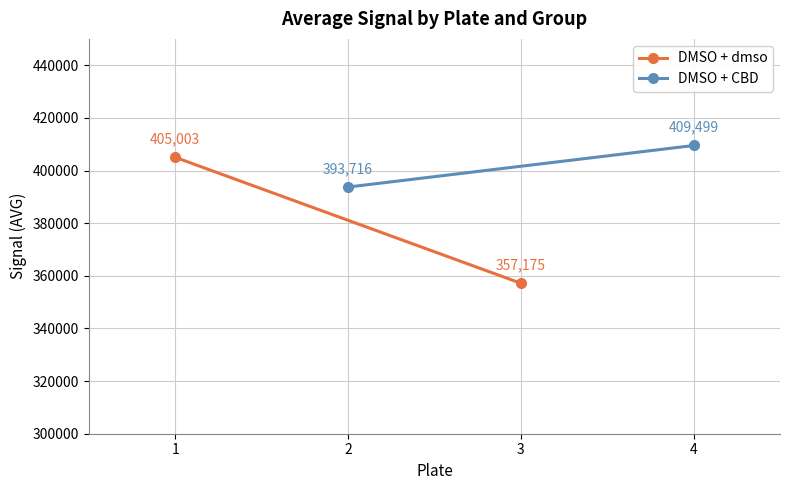

The value of DMSO + CBD at 4 is 184573.9. True or false?

False